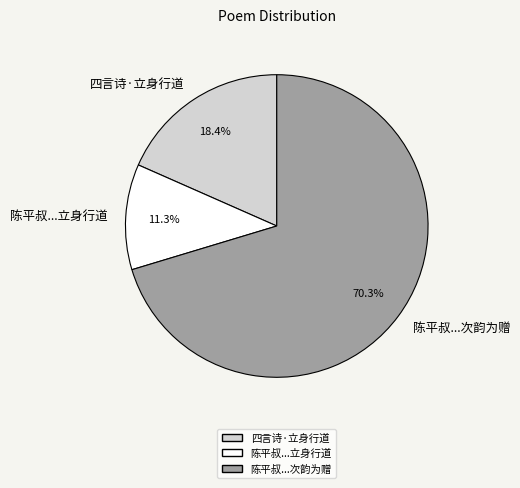

How many slices are in this pie chart?

3